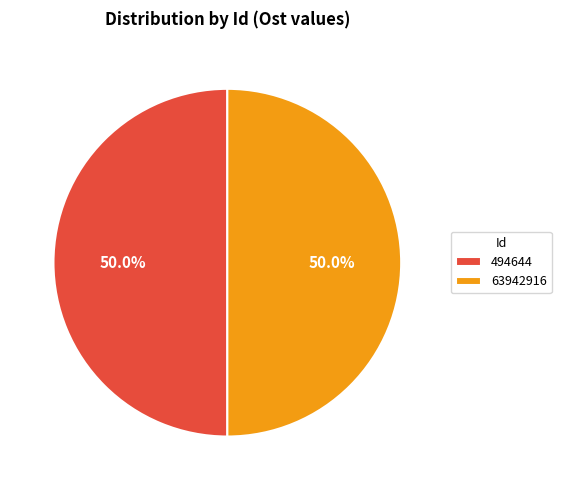

How many slices are in this pie chart?

2